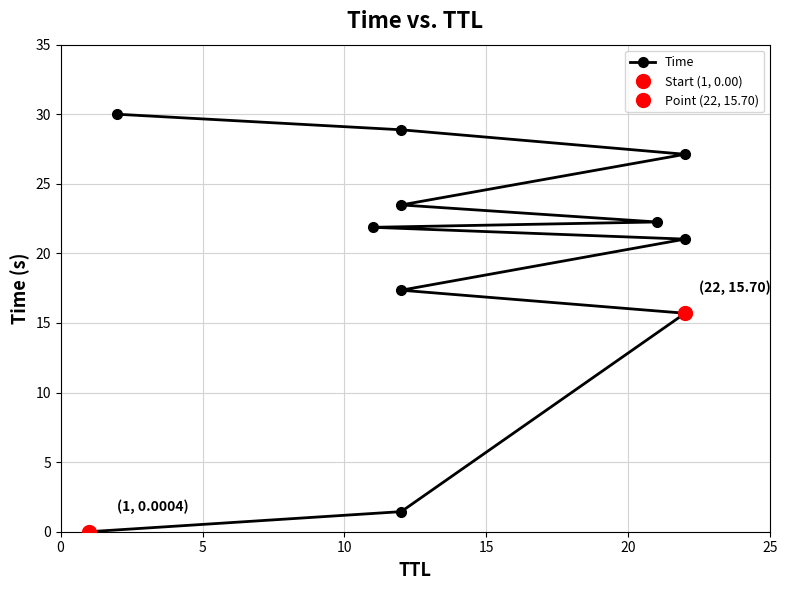

What is the average value?

19.0